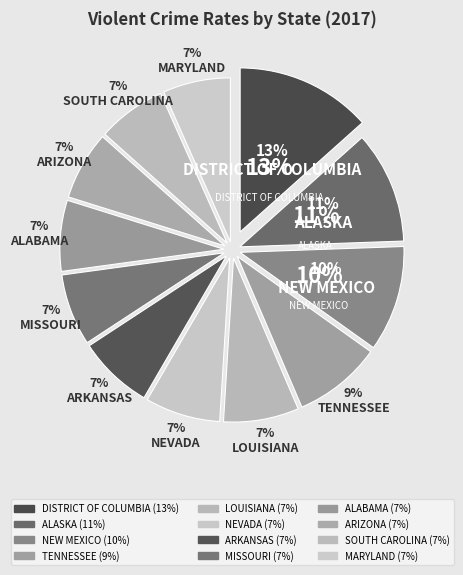

True or false: SOUTH CAROLINA accounts for 7% of the total.

True